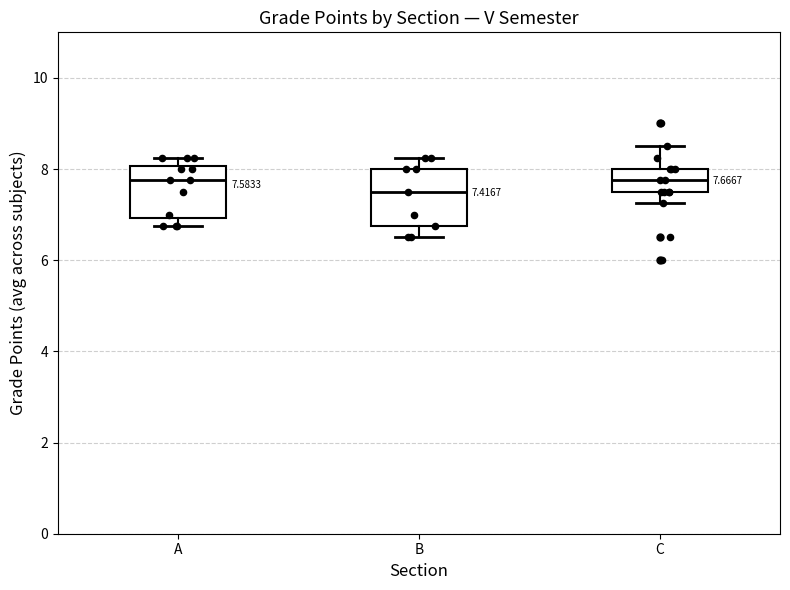

Which box's median line is the lowest?

B